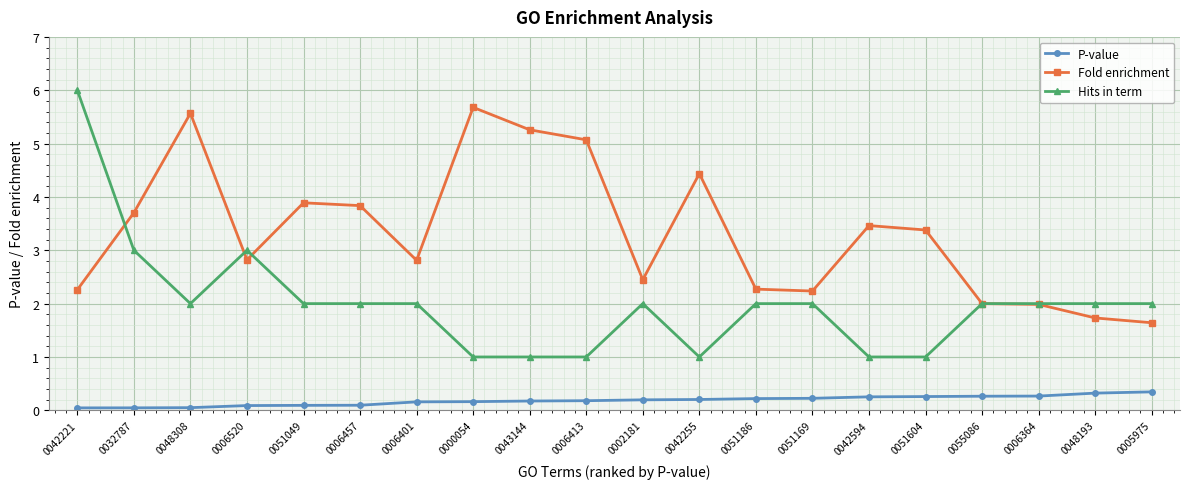

What is the sum of the Hits in term values at 0048308 and 0048193?

4.0